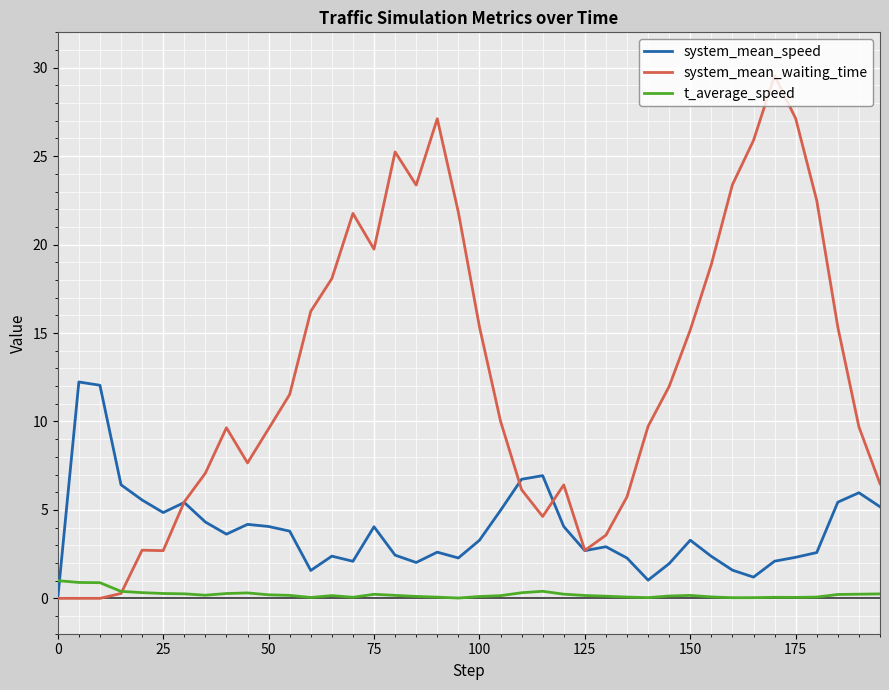

Which series has the largest range (max minus min)?

system_mean_waiting_time